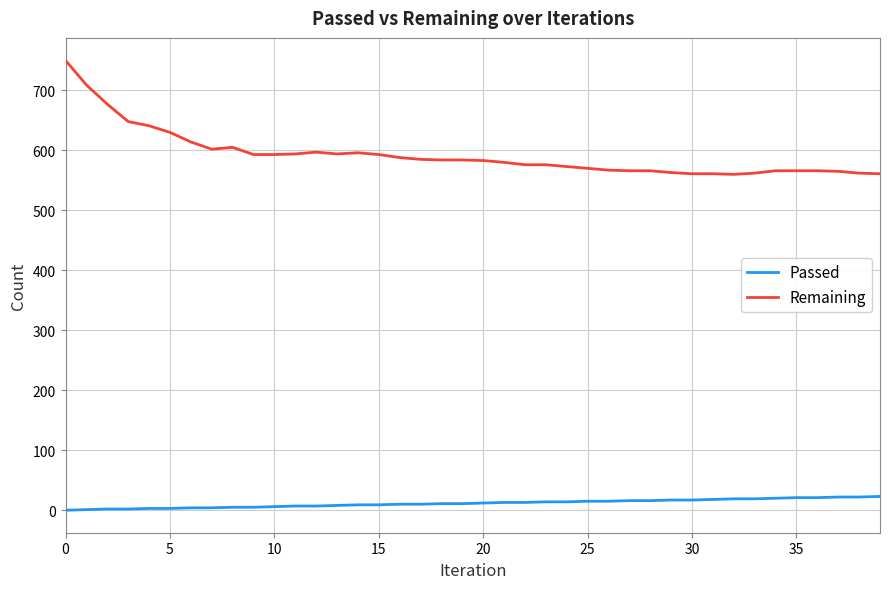

True or false: Remaining and Passed cross at least once.

False